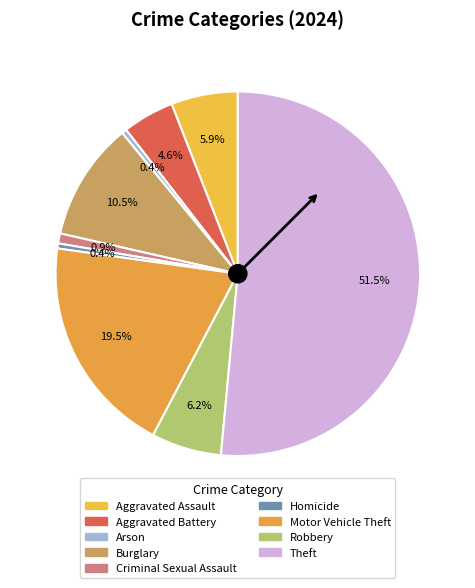

What is the majority slice?

Theft